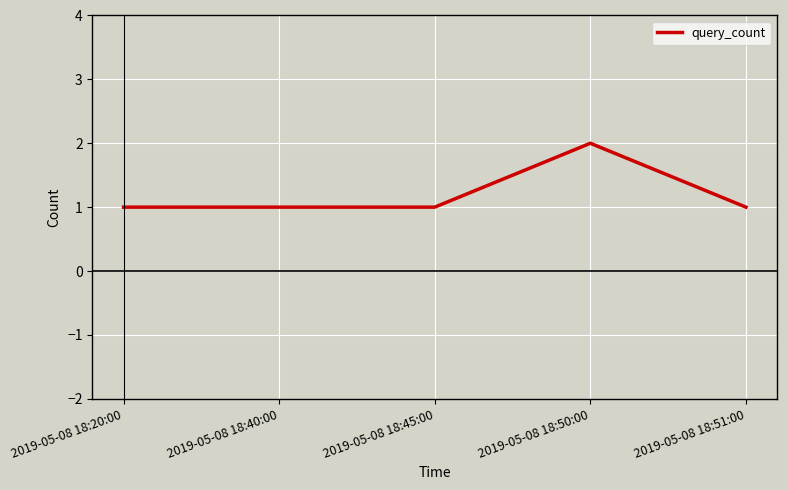

How many distinct data groups are displayed?

1